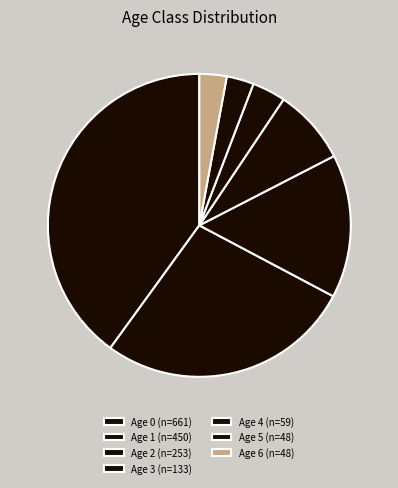

Does Age 0 account for over 50% of the chart?

No